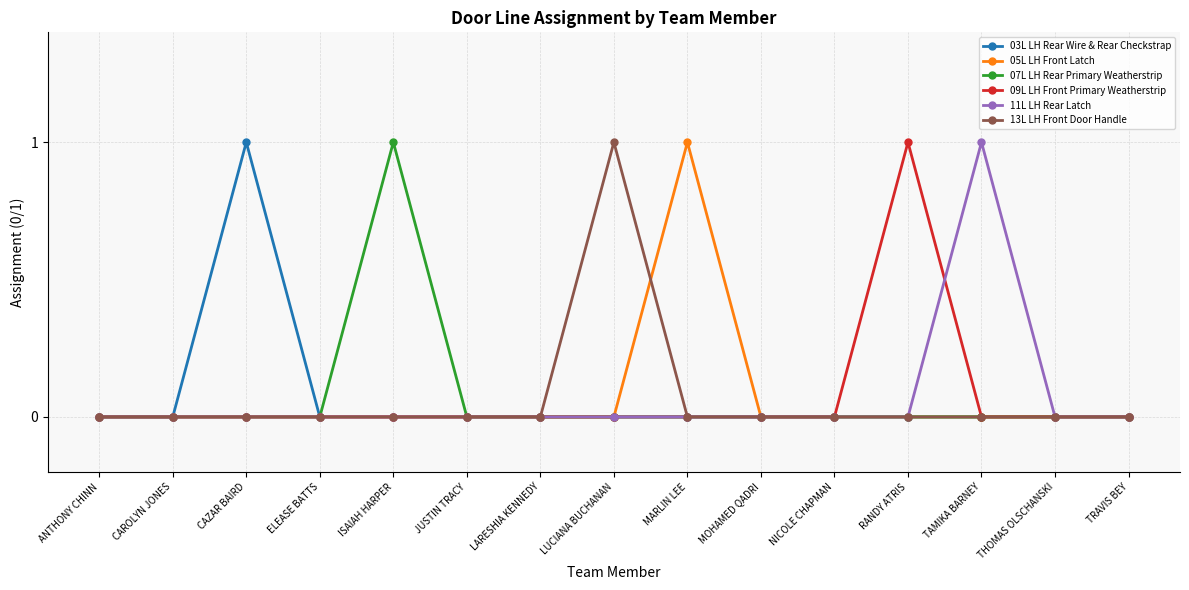

What is the maximum value for 13L LH Front Door Handle?

1